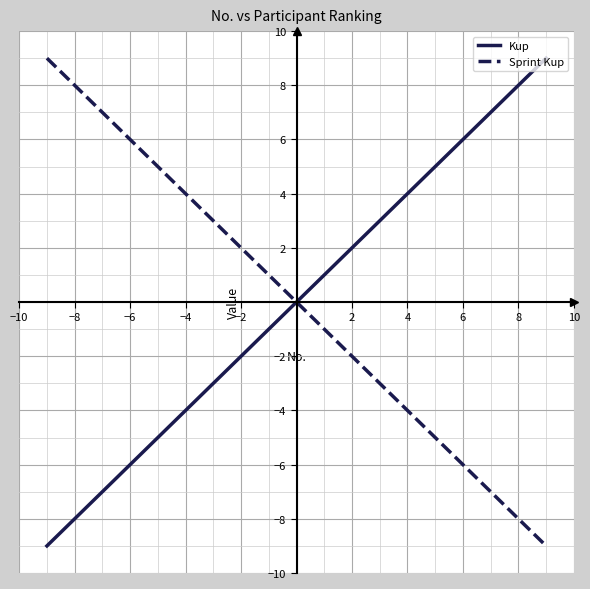

Which series has the largest total across all categories?

Kup